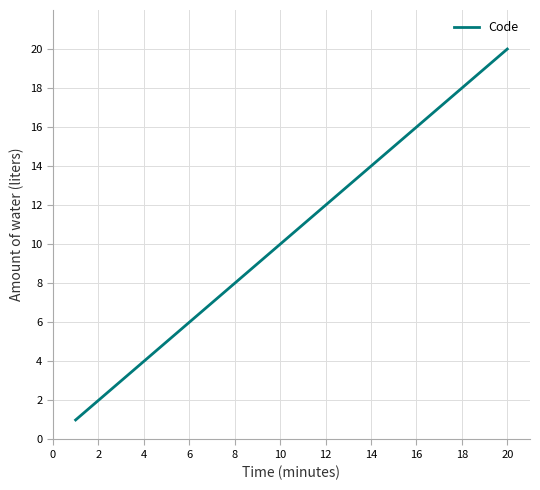

What is the difference between the maximum and minimum values?

19